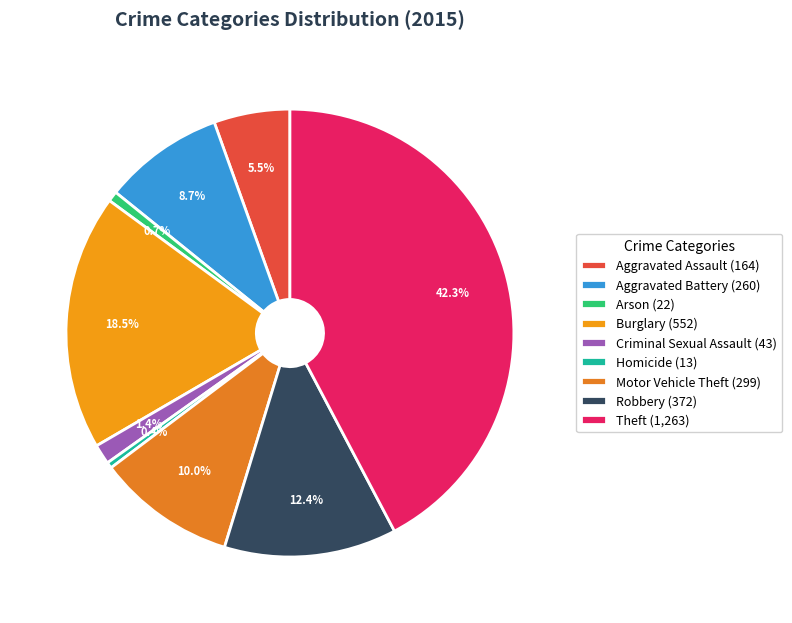

Between Motor Vehicle Theft and Homicide, which is larger?

Motor Vehicle Theft